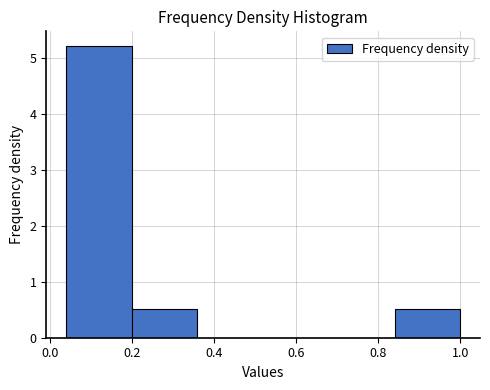

How tall is the bar that spans 0.04 to 0.20 on the x-axis? The values are not printed on the chart, so give them approximately, as read against the axis.

5.2